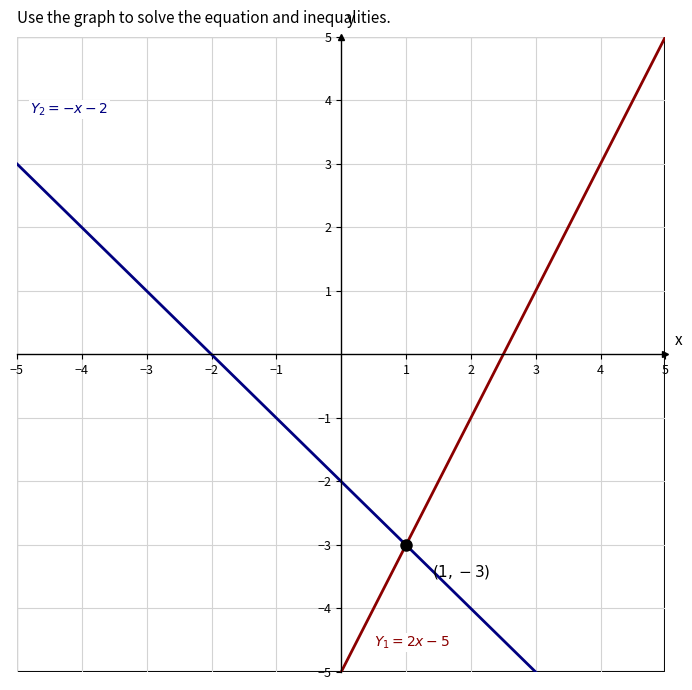

True or false: Y1 = 2x - 5 has more than 2 interior local peaks.

False